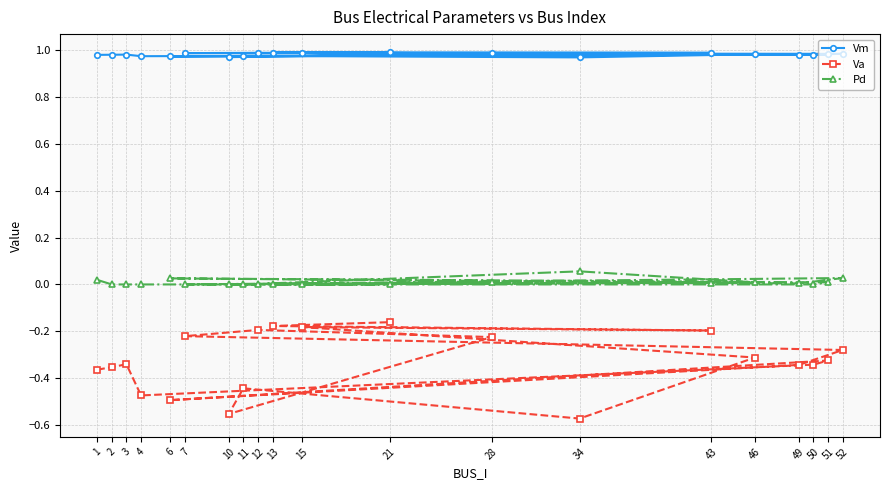

Rank the series by their average value, from lowest to highest.

Va, Pd, Vm